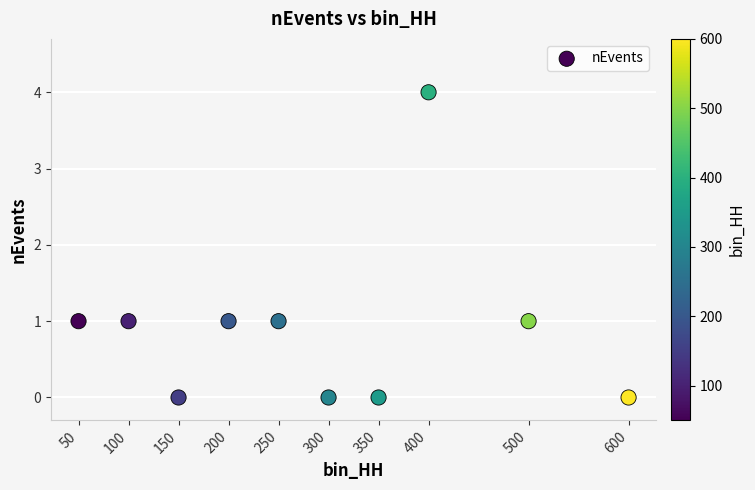

What is the average X value?

290